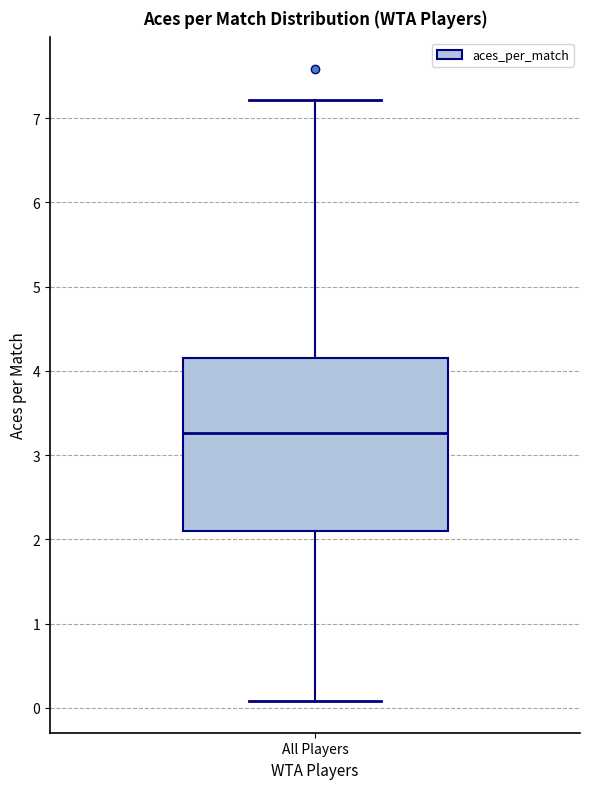

Where does the lower whisker of the box for All Players end on the y-axis? The values are not printed on the chart, so give them approximately, as read against the axis.

0.1